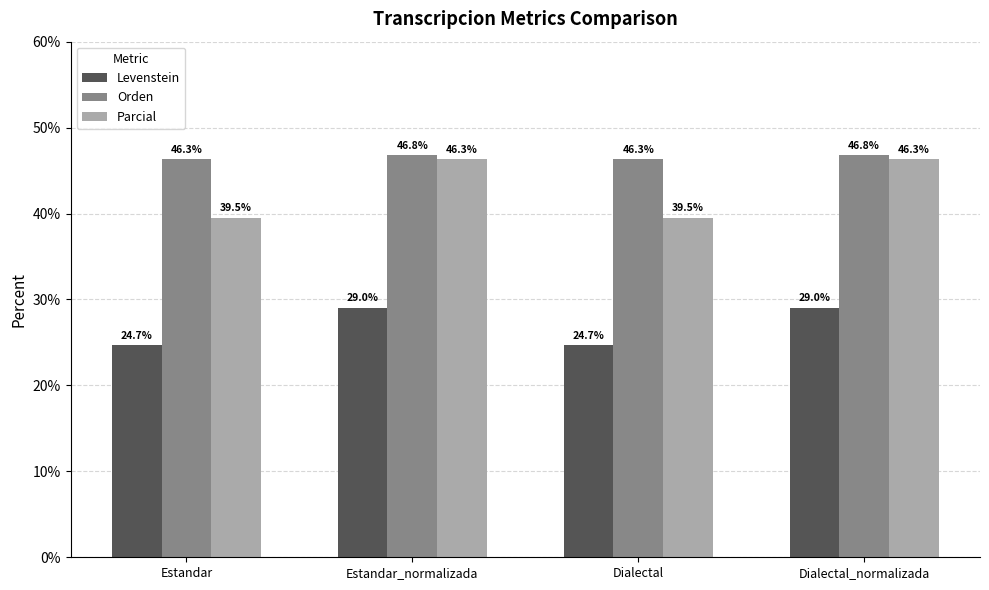

What is the maximum value for Parcial?

46.3